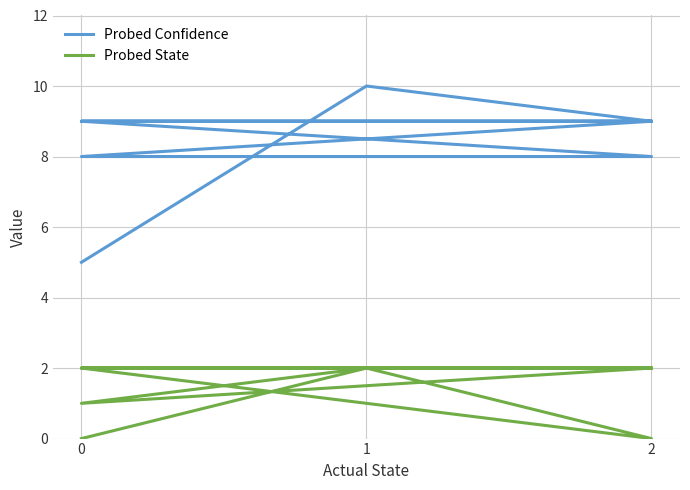

Is this an area chart (filled region under the line)?

No